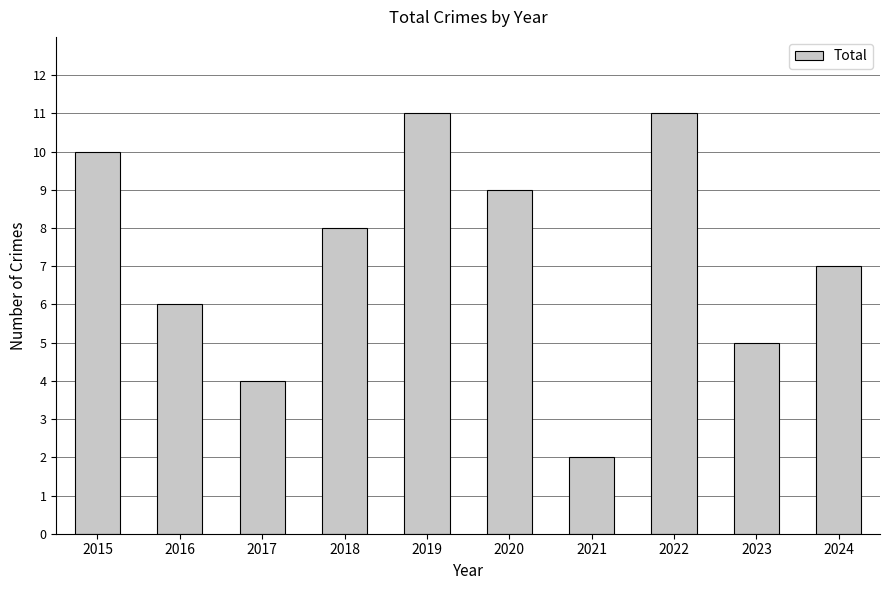

Reading right to left, what are all the values shown in this chart?

7	5	11	2	9	11	8	4	6	10